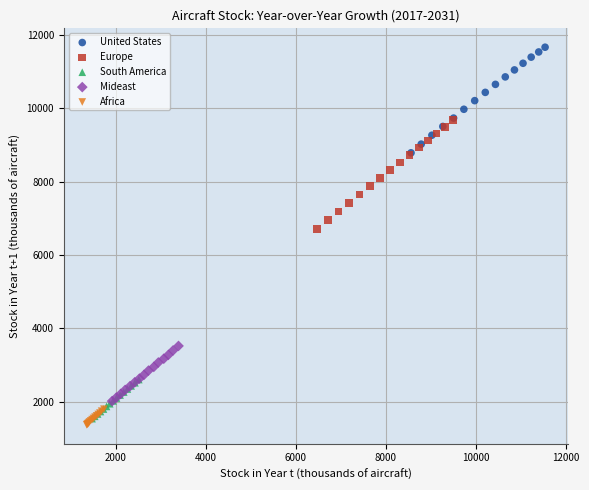

Which series has the largest Y range (max minus min)?

Europe